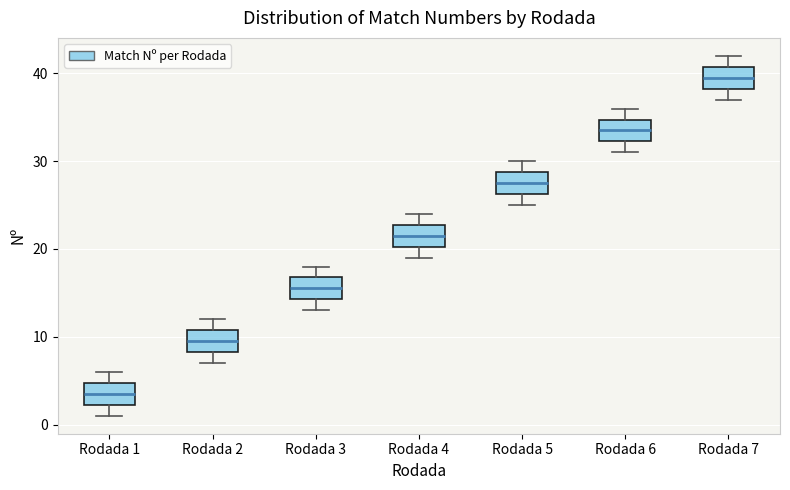

Which box has the lowest median line?

Rodada 1